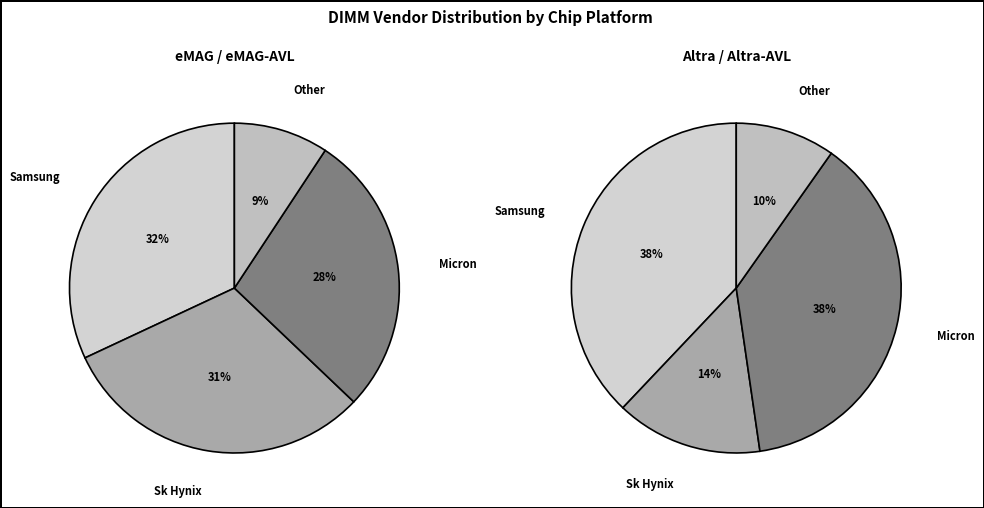

What is the largest slice in the pie chart?

Samsung